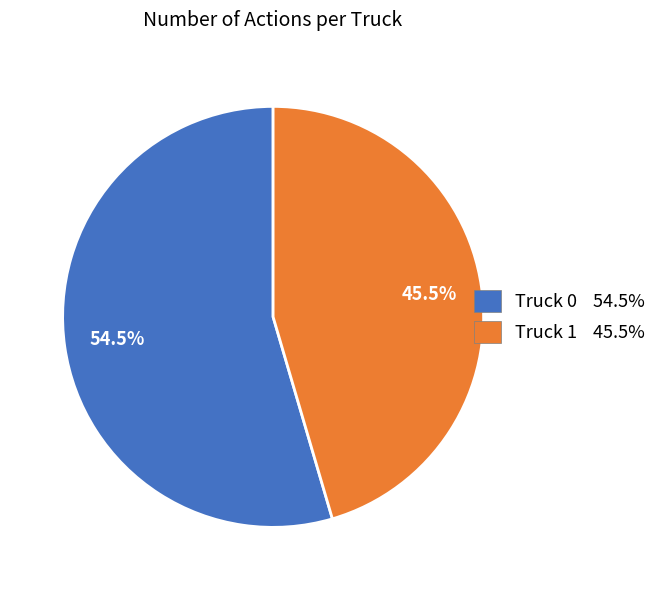

Approximately how many times larger is the value at Truck 0 compared to Truck 1?

1.2